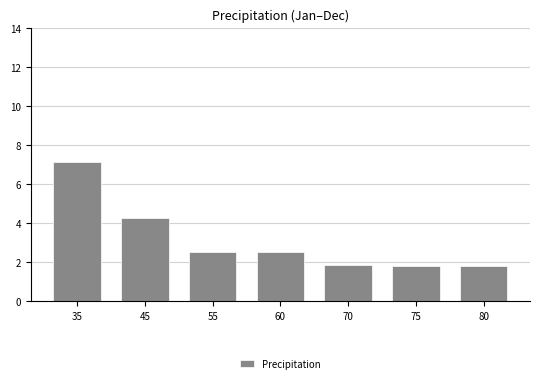

Which category has the highest value across all series?

35